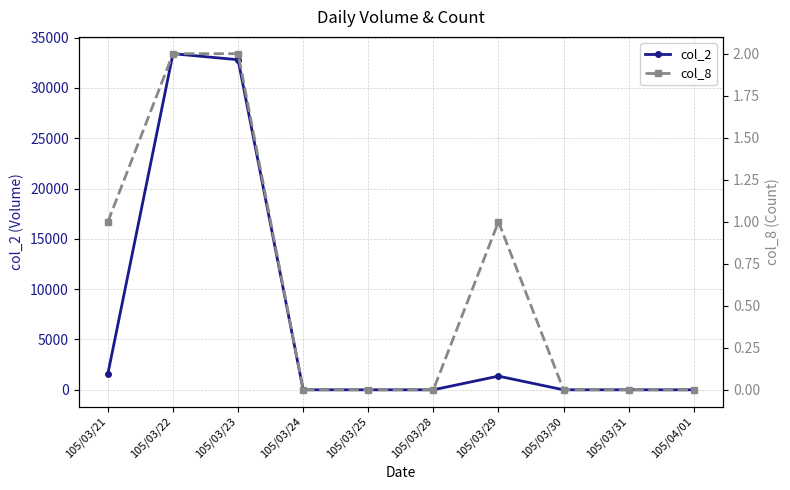

What is the difference between the second highest and minimum values in the col_2 series?

32800